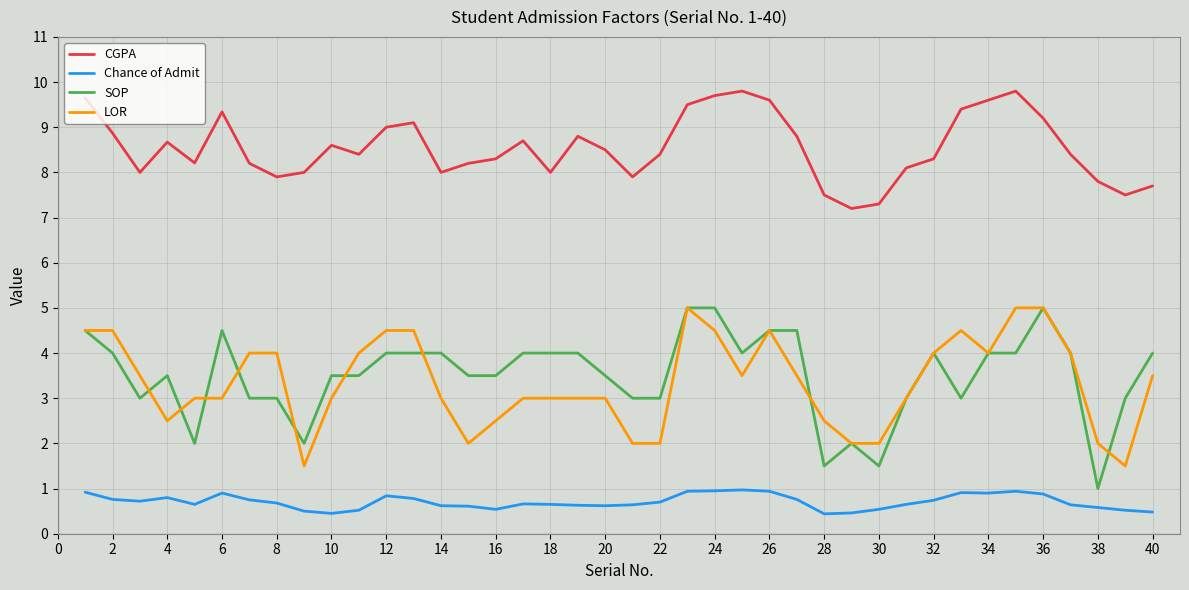

Which series has the largest total across all categories?

CGPA